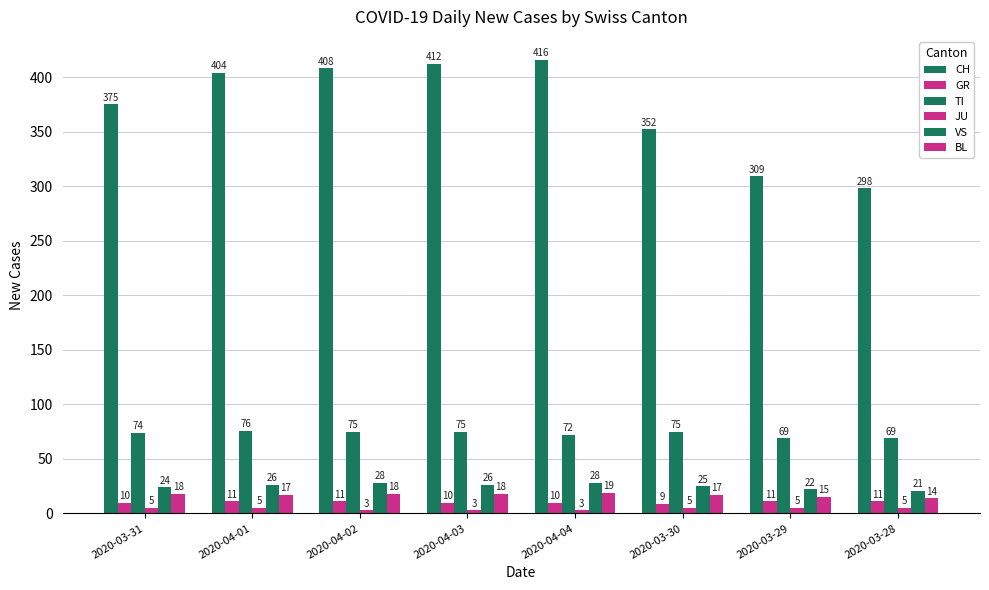

What is the value of the GR bar at the 4th from the left?

10